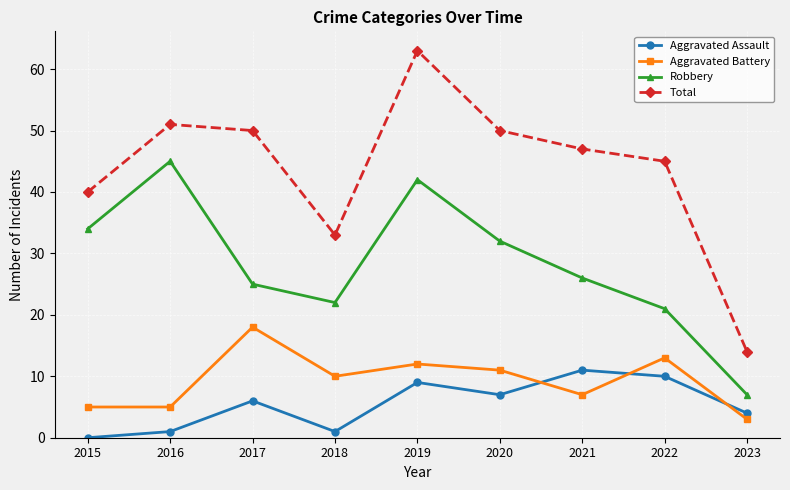

List the series in order of their peak value, highest first.

Total, Robbery, Aggravated Battery, Aggravated Assault